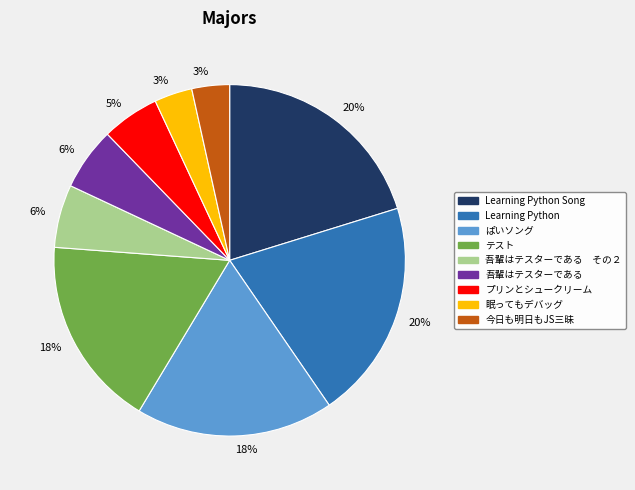

To the nearest percent, what is the average slice percentage?

11%